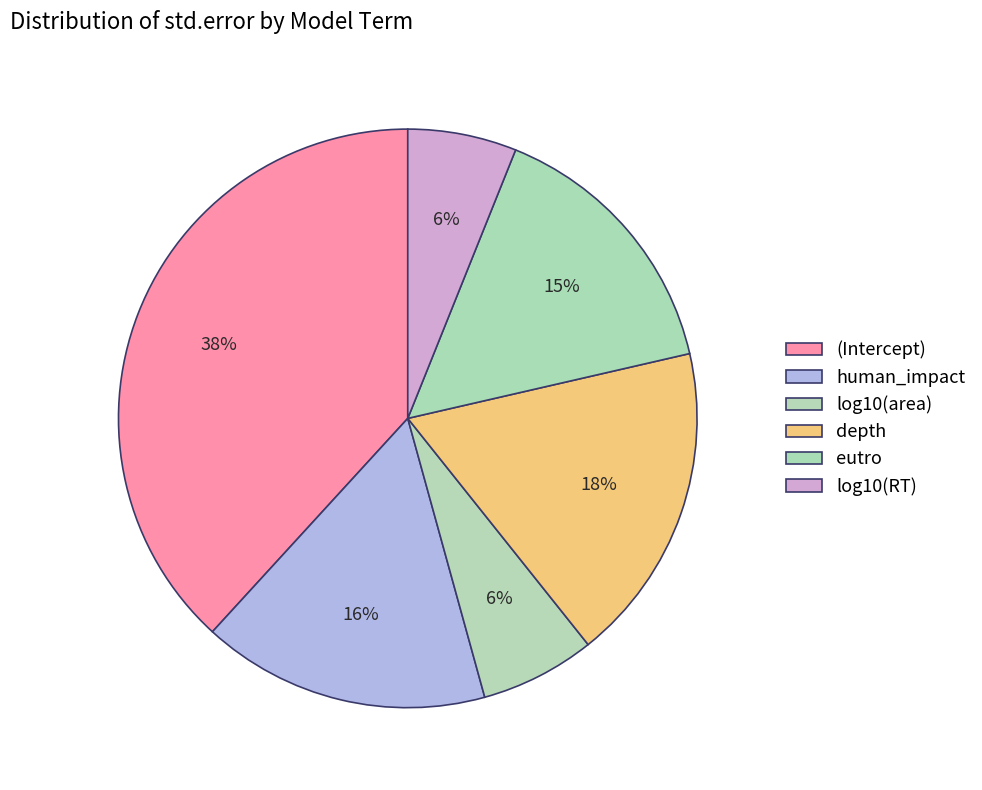

Count the number of slices in the pie.

6